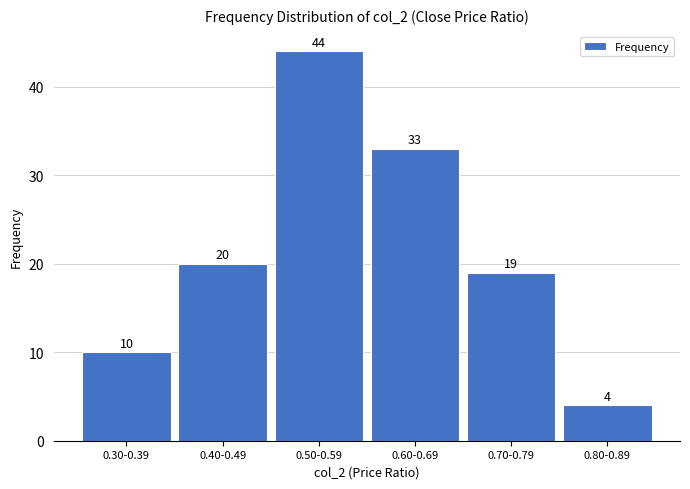

Reading right to left, transcribe all the data shown in this chart.

4	19	33	44	20	10